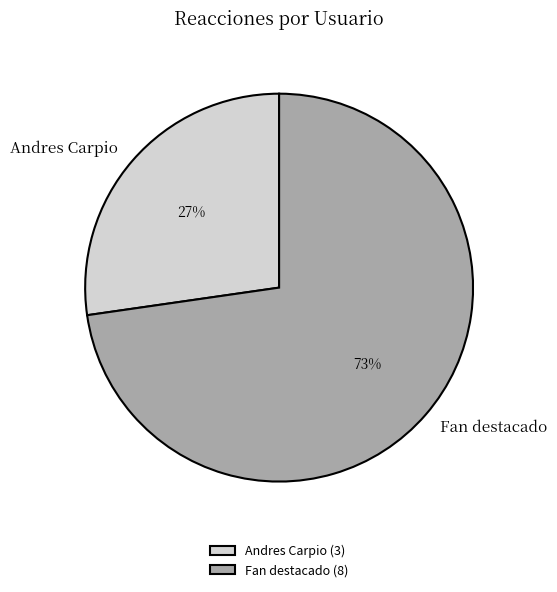

To the nearest percent, what is the average slice percentage?

50%